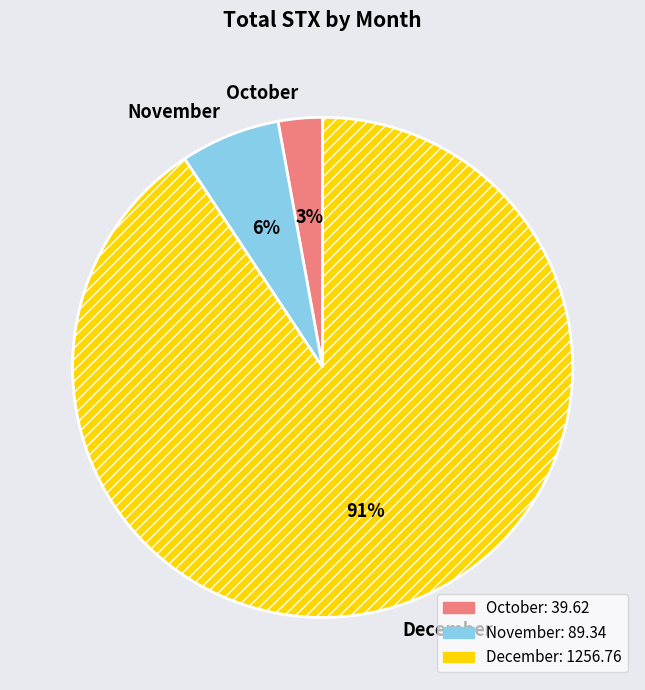

Is the sum of November and October greater than half?

No